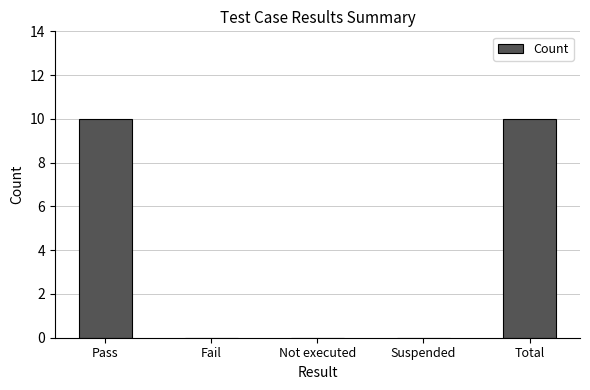

How many distinct data groups are displayed?

1